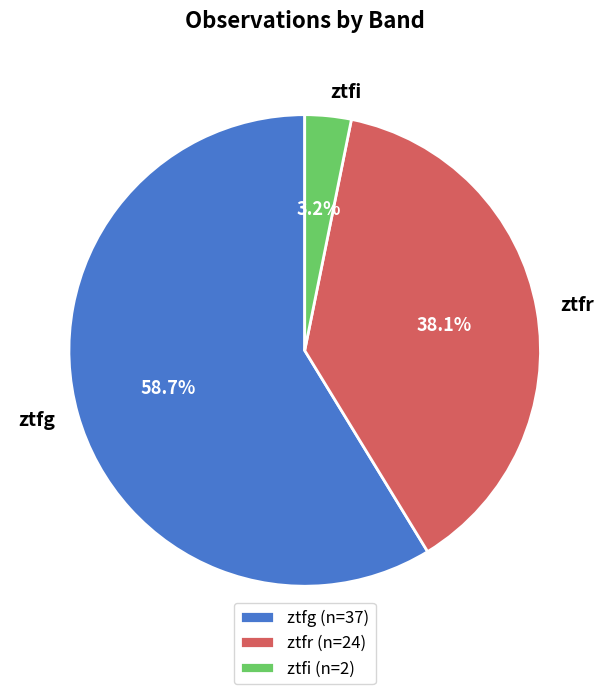

True or false: ztfg accounts for 45% of the total.

False